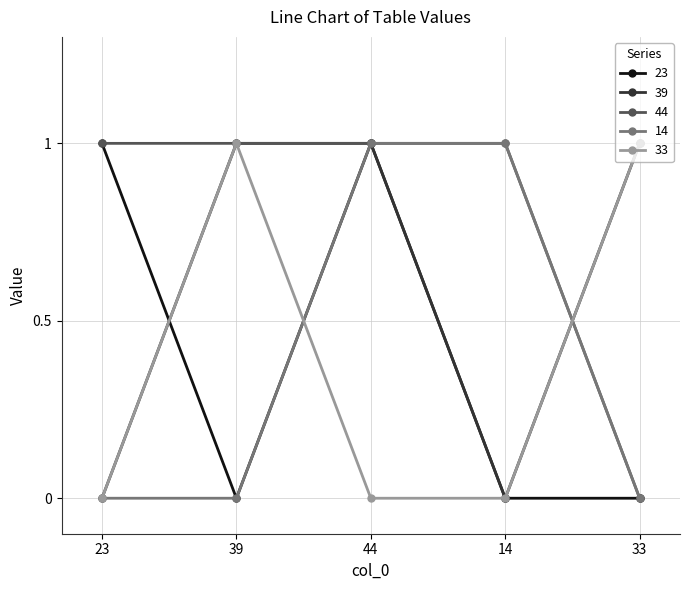

Is the value of 44 at 39 greater than the value of 14 at 33?

Yes